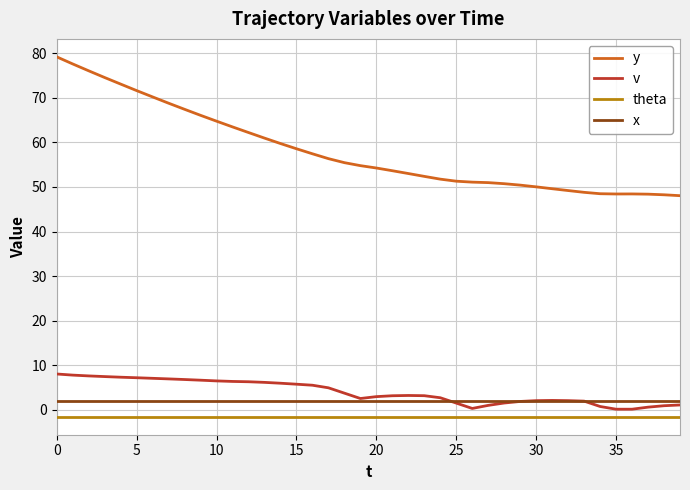

List the series in order of their peak value, highest first.

y, v, x, theta